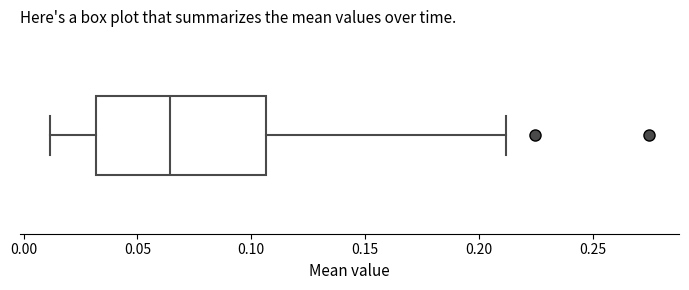

Transcribe this box plot: give where the median line is, the range the box spans, and where the two whiskers end, as read against the x-axis. The values are not printed on the chart, so give them approximately, as read against the axis.

median 0.065, box 0.030 to 0.105, whiskers 0.010 to 0.210